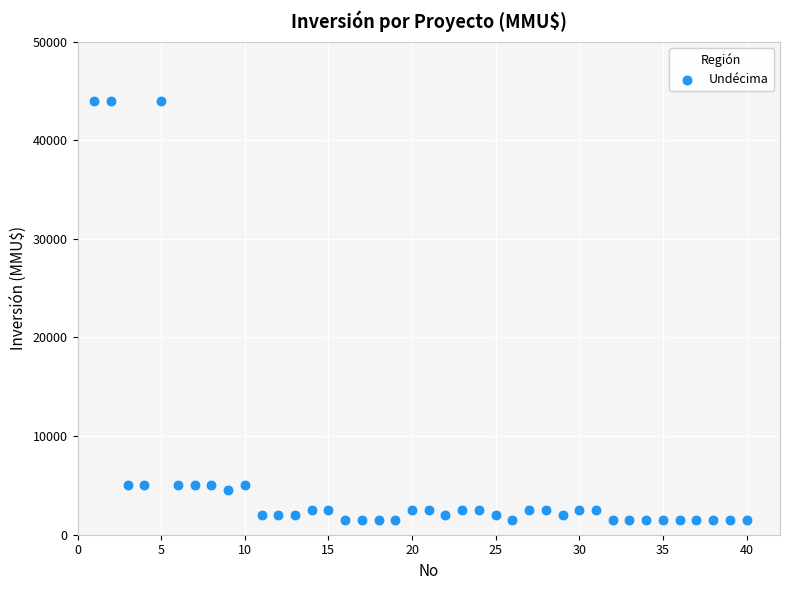

What is the range of X values (max minus min)?

39